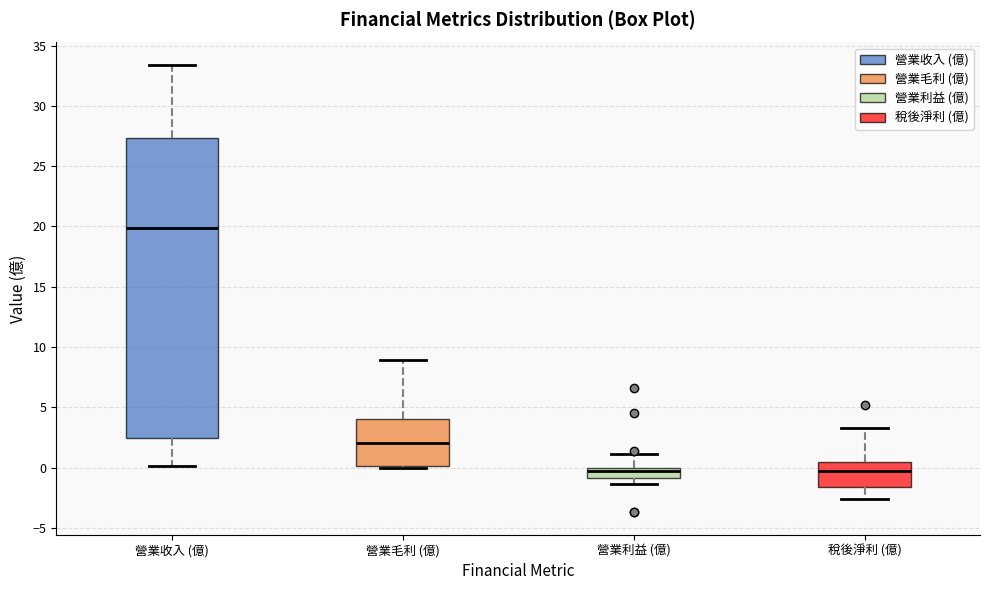

Where is the upper edge of the box for 營業毛利 (億) on the y-axis? The values are not printed on the chart, so give them approximately, as read against the axis.

4.0